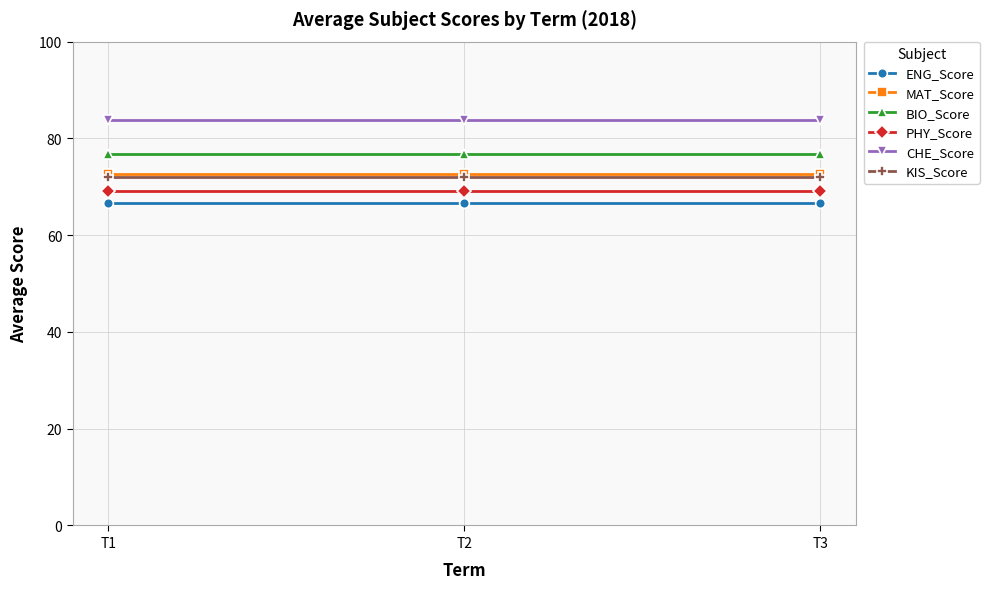

What is the difference between the highest and lowest values at T1?

17.1